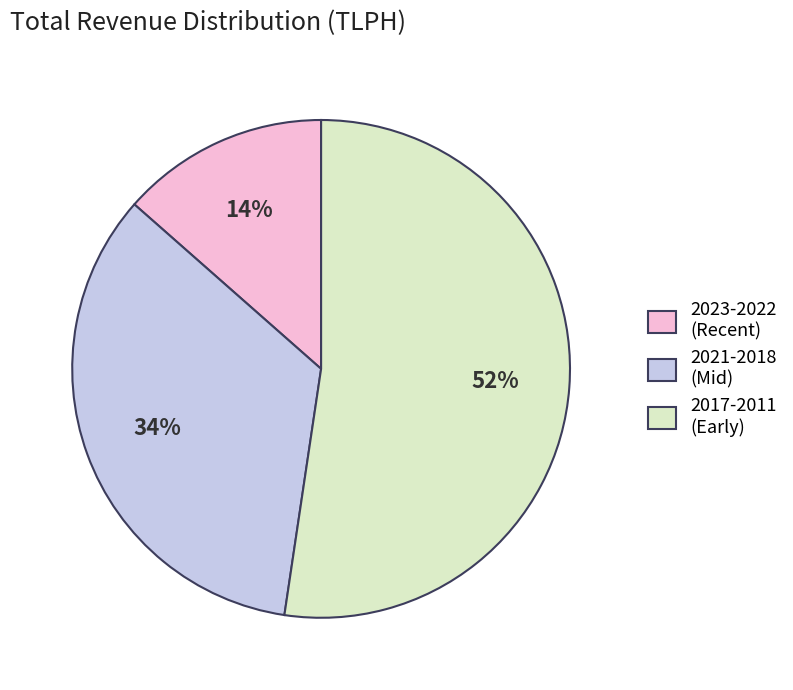

Combined, do 2023-2022 (Recent) and 2021-2018 (Mid) account for over 50%?

No